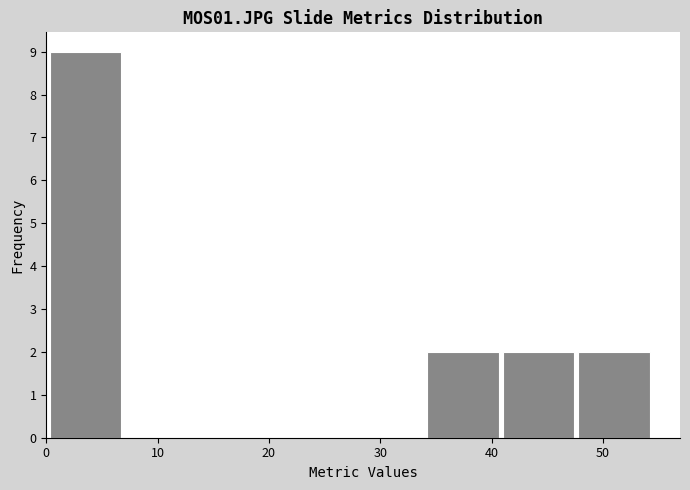

How tall is the bar that spans 34 to 41 on the x-axis? Neither the bar edges nor the heights are printed on the chart, so give them approximately, as read against the axes.

2